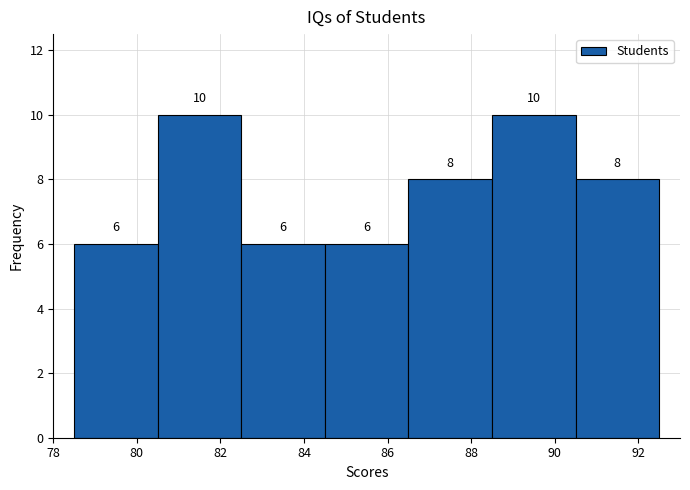

How tall is the bar that spans 84.5 to 86.5 on the x-axis?

6